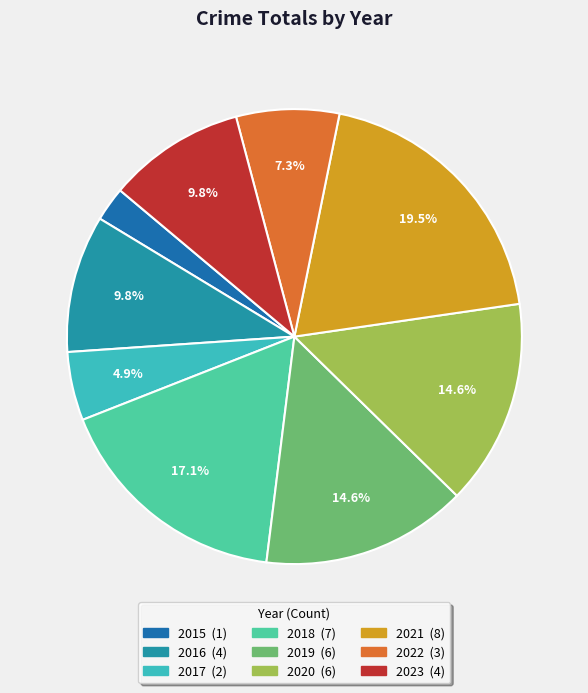

Is it true that 2023 is 10% of the pie?

True